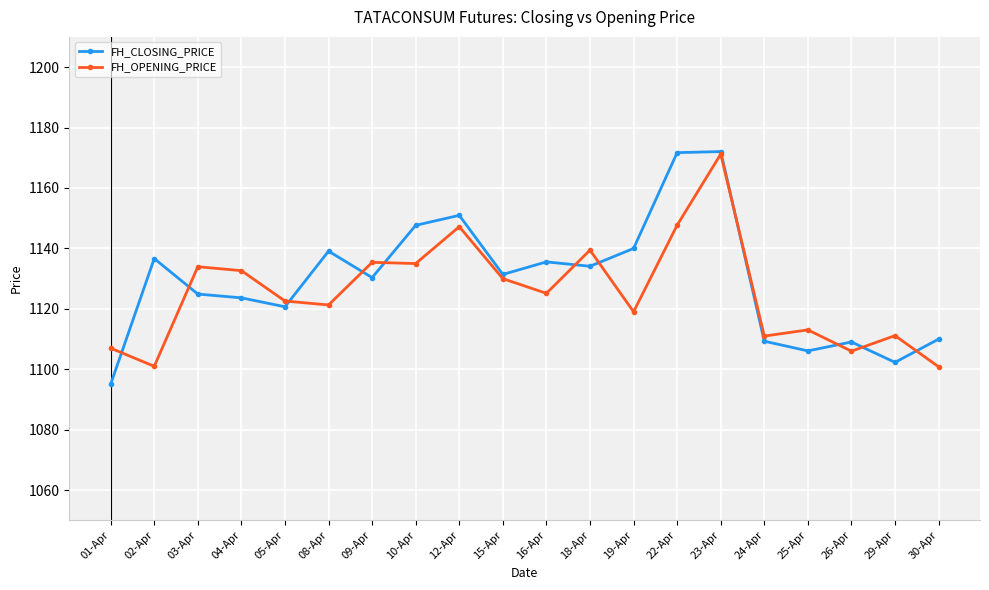

At which category is the sum across all series the highest?

23-Apr